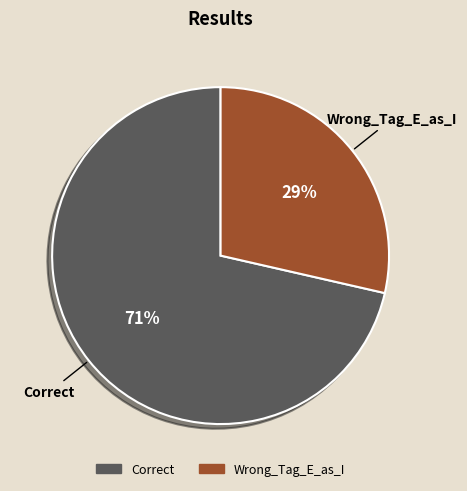

Which slice is the smallest?

Wrong_Tag_E_as_I